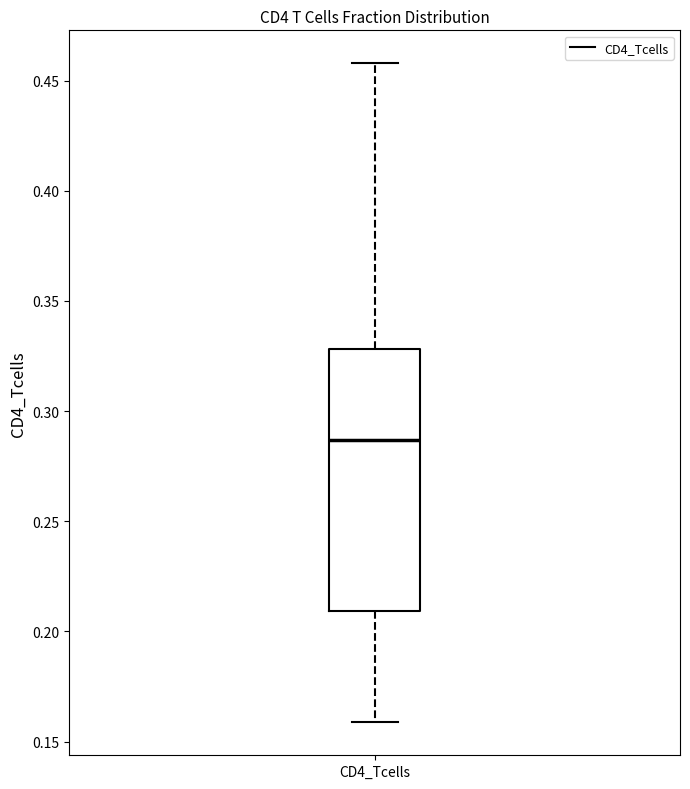

Read this box plot against the y-axis: the position of the median line, the range covered by the box, and the ends of both whiskers. The values are not printed on the chart, so give them approximately, as read against the axis.

median 0.285, box 0.210 to 0.330, whiskers 0.160 to 0.460